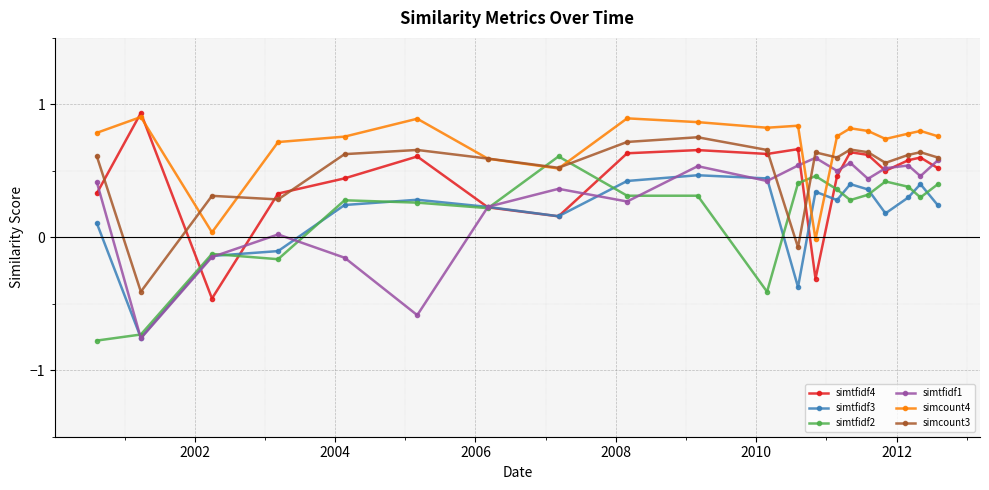

True or false: simtfidf1 has more than 2 points higher than both neighbors.

True